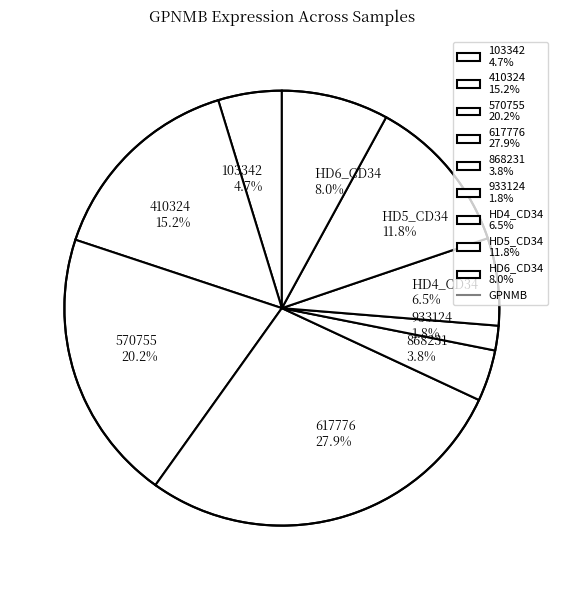

Do HD6_CD34 and 103342 together represent more than half of the pie?

No